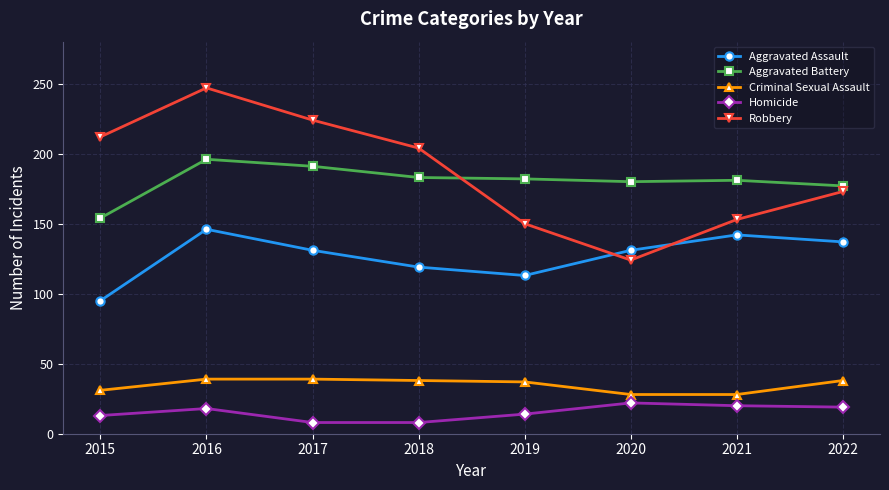

What is the value of the Robbery point at the 8th from the left?

173